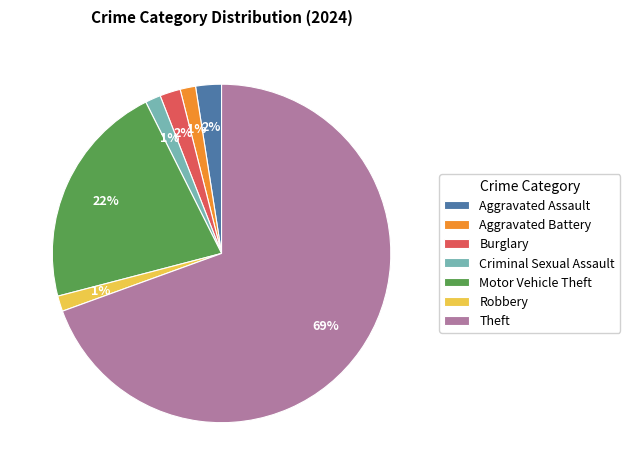

Which category has the biggest portion of the pie?

Theft